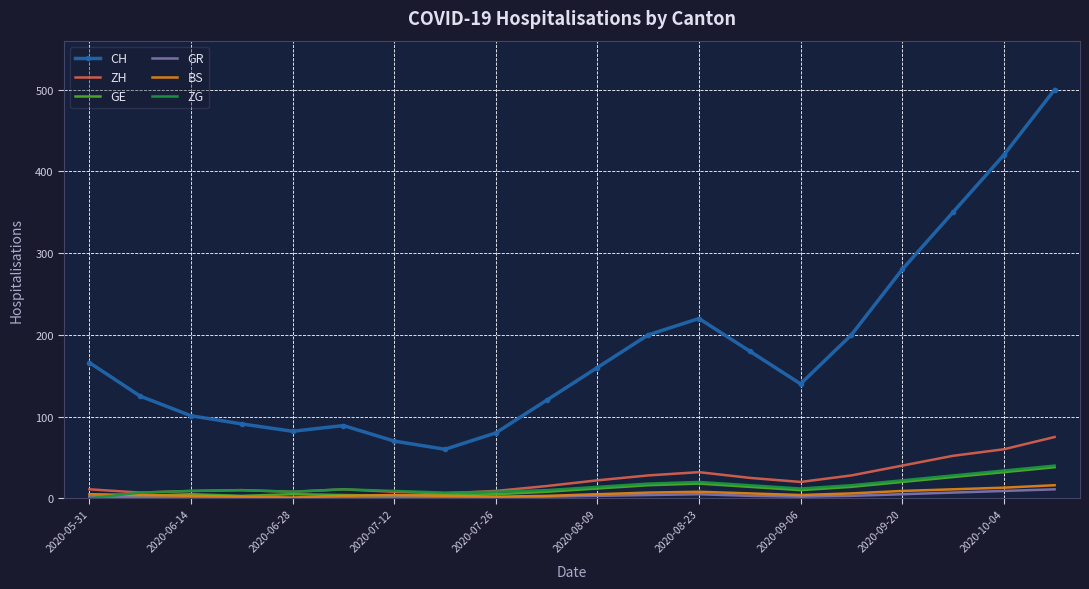

True or false: CH and ZG intersect in this chart.

False